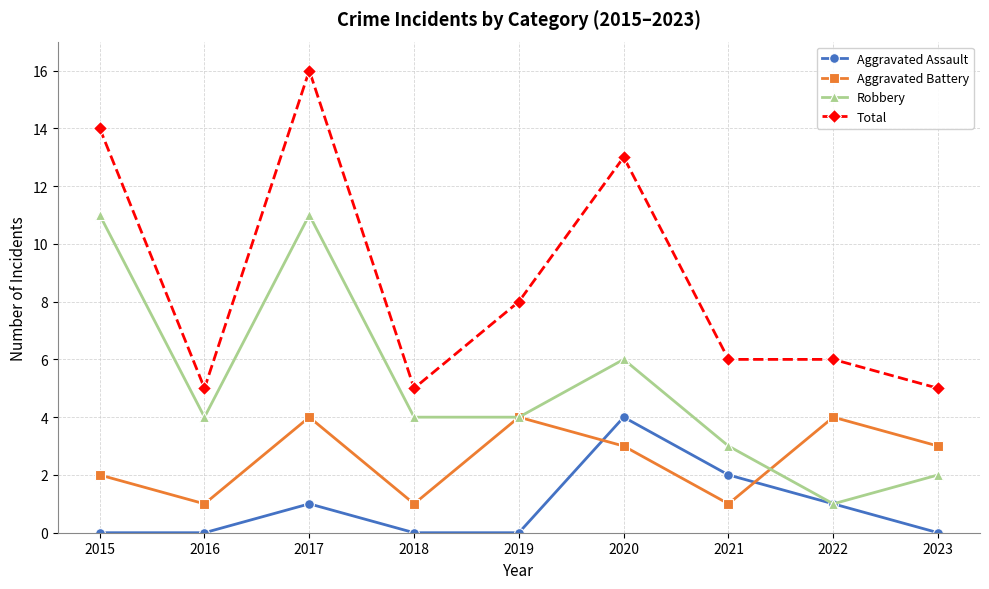

How many values in the Aggravated Battery series are below 3?

4